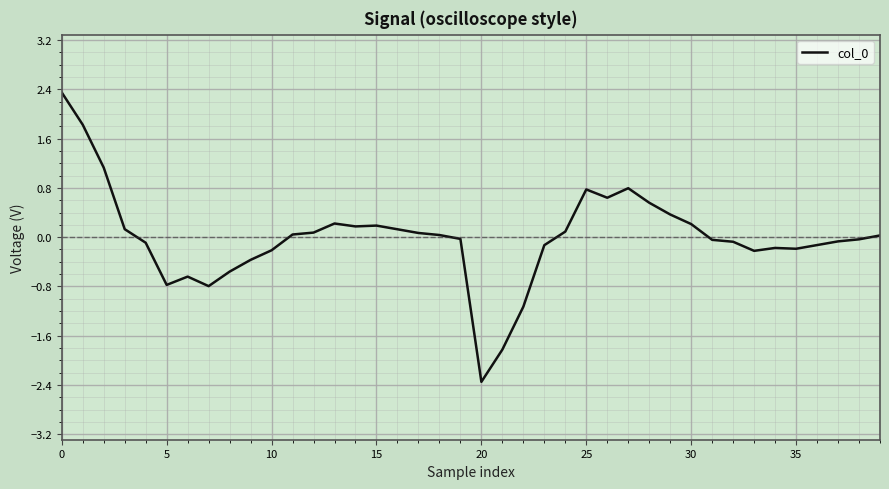

What is the maximum value shown in the chart?

2.3